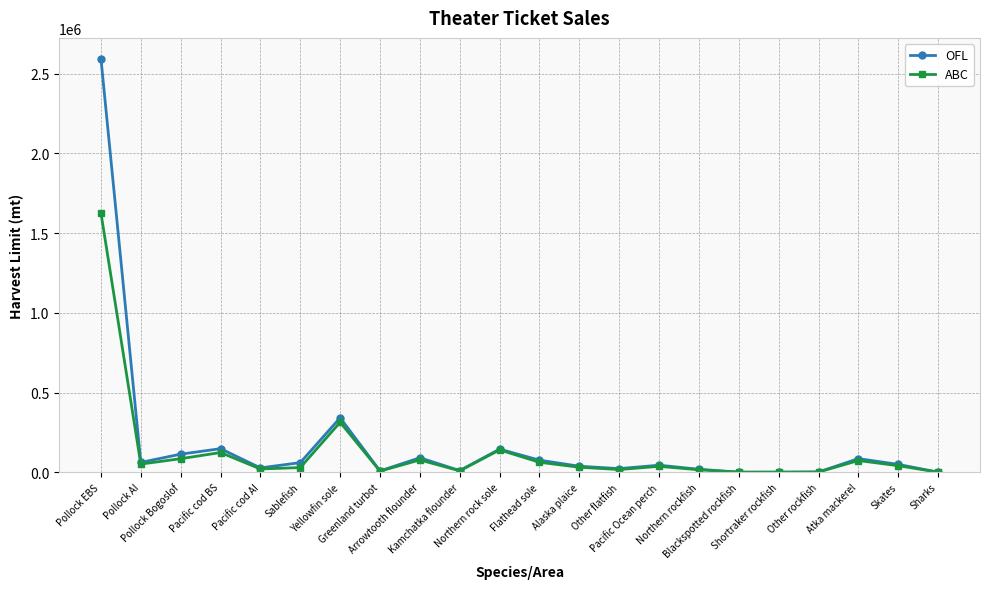

Rank the series by their maximum value, from highest to lowest.

OFL, ABC